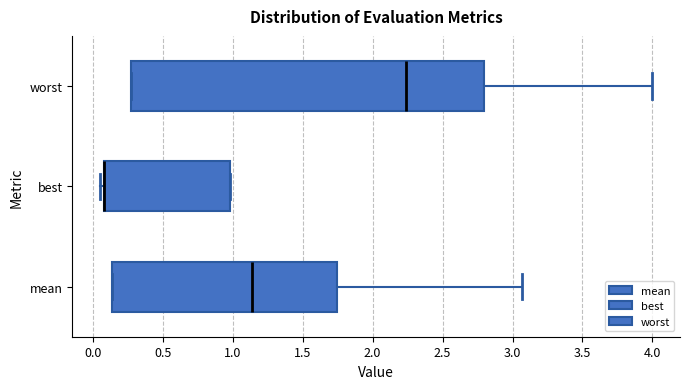

Where is the left edge of the box for best on the x-axis? The values are not printed on the chart, so give them approximately, as read against the axis.

0.10